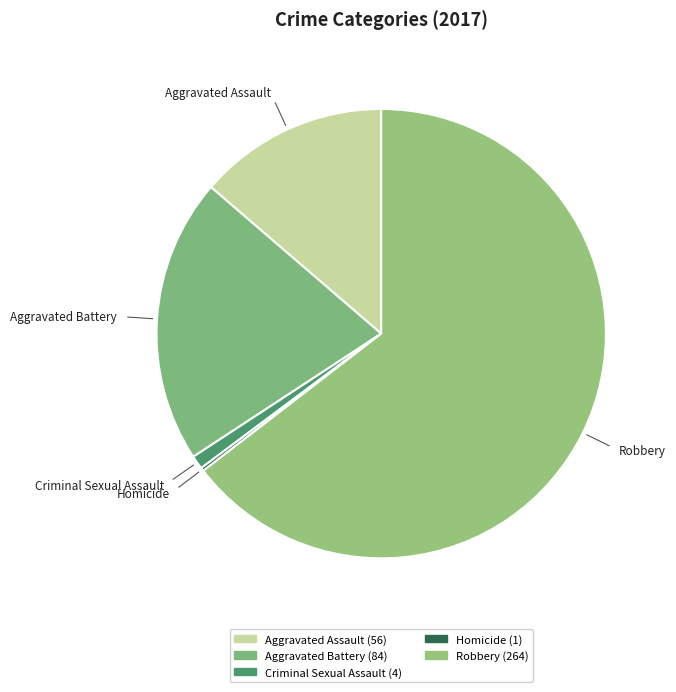

Which category has the biggest portion of the pie?

Robbery